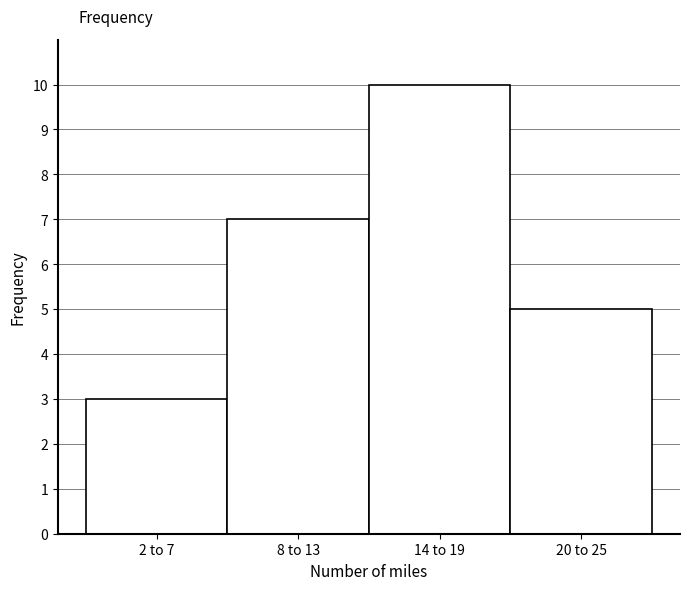

Reading left to right, transcribe all the data shown in this chart.

2 to 7=3	8 to 13=7	14 to 19=10	20 to 25=5